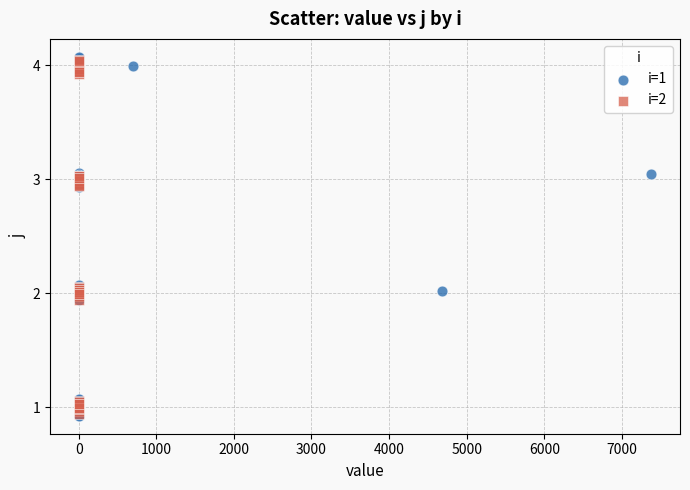

Which series has the largest Y range (max minus min)?

i=1